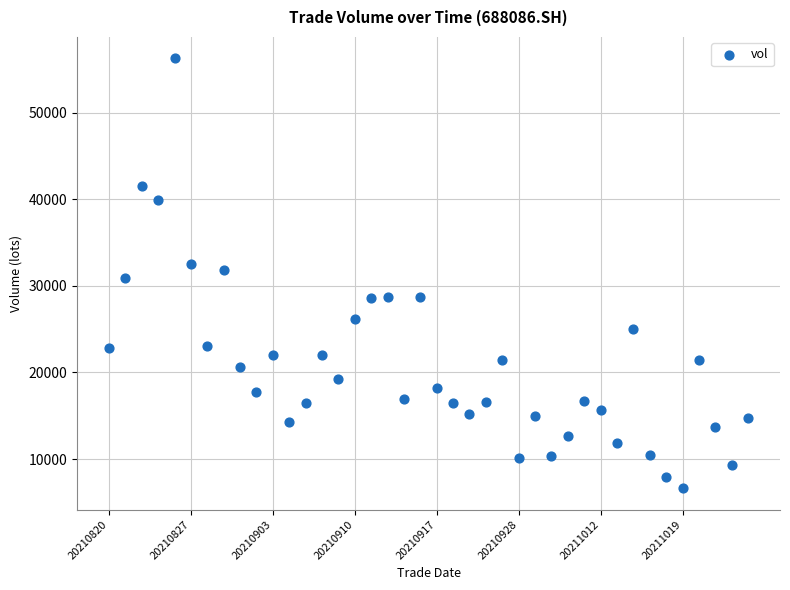

What is the range of Y values (max minus min)?

49595.6